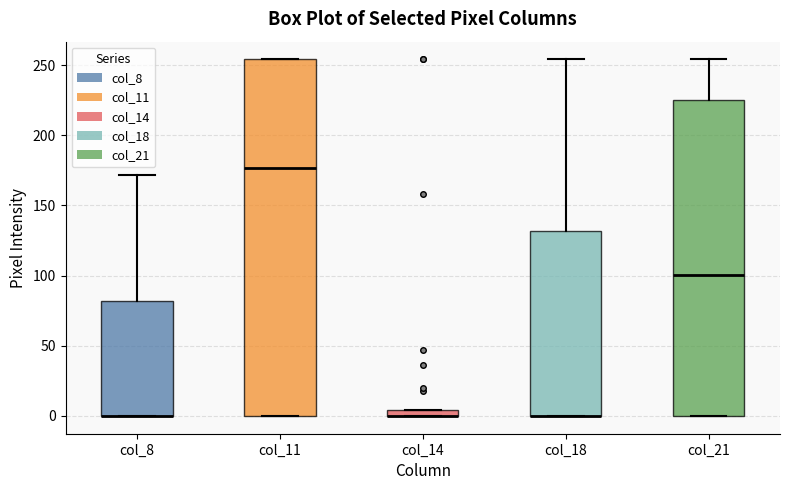

Comparing the boxes themselves (not the whiskers), which one is the tallest?

col_11